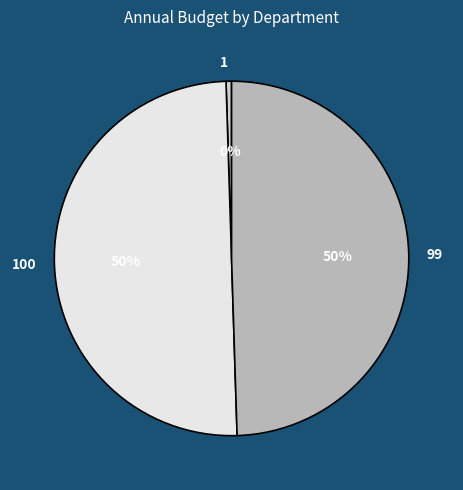

Which slice is the smallest?

1